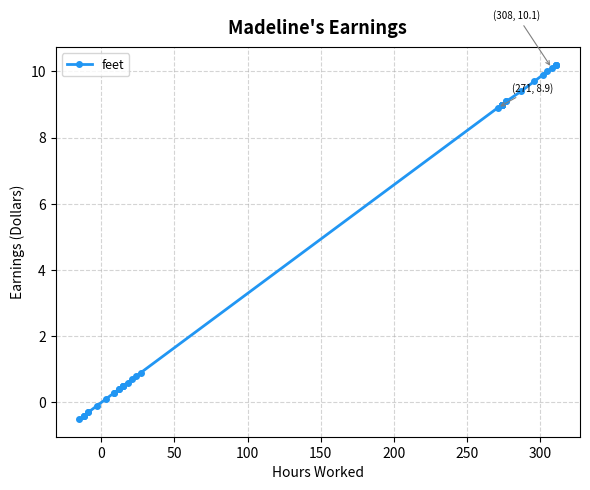

True or false: there are more than 1 points higher than both neighbors.

False